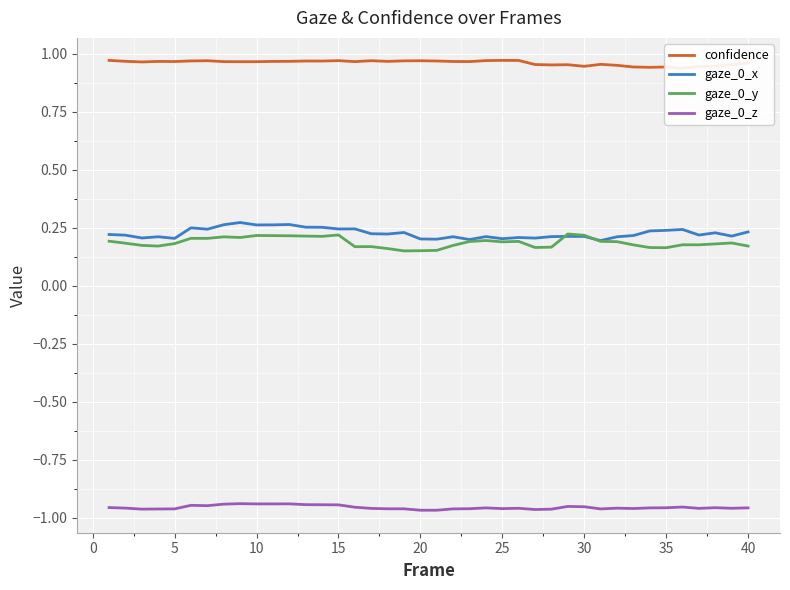

True or false: gaze_0_y and gaze_0_z intersect in this chart.

False